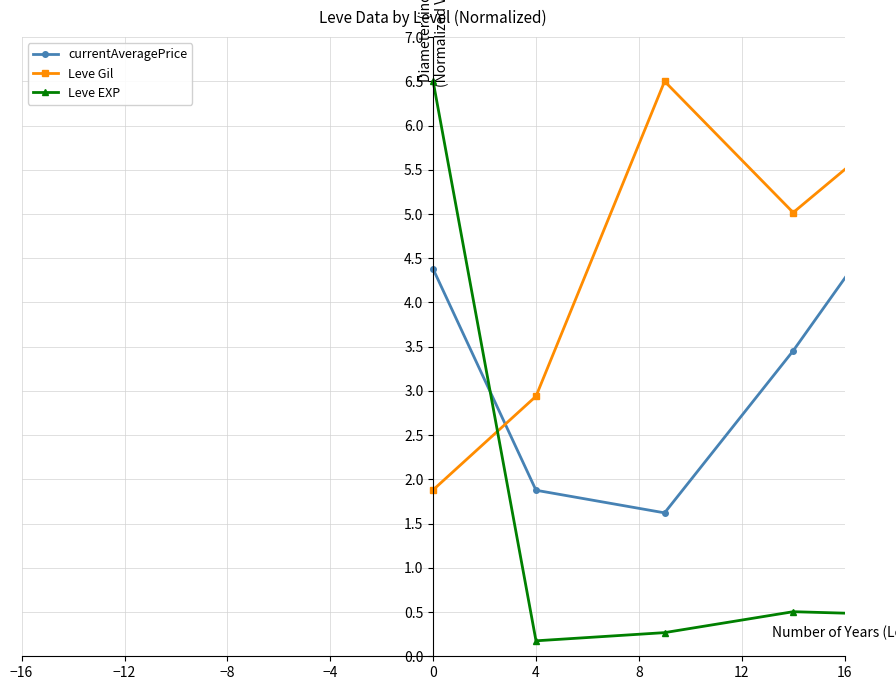

What is the value of the Leve EXP point at the 5th from the left?

0.5